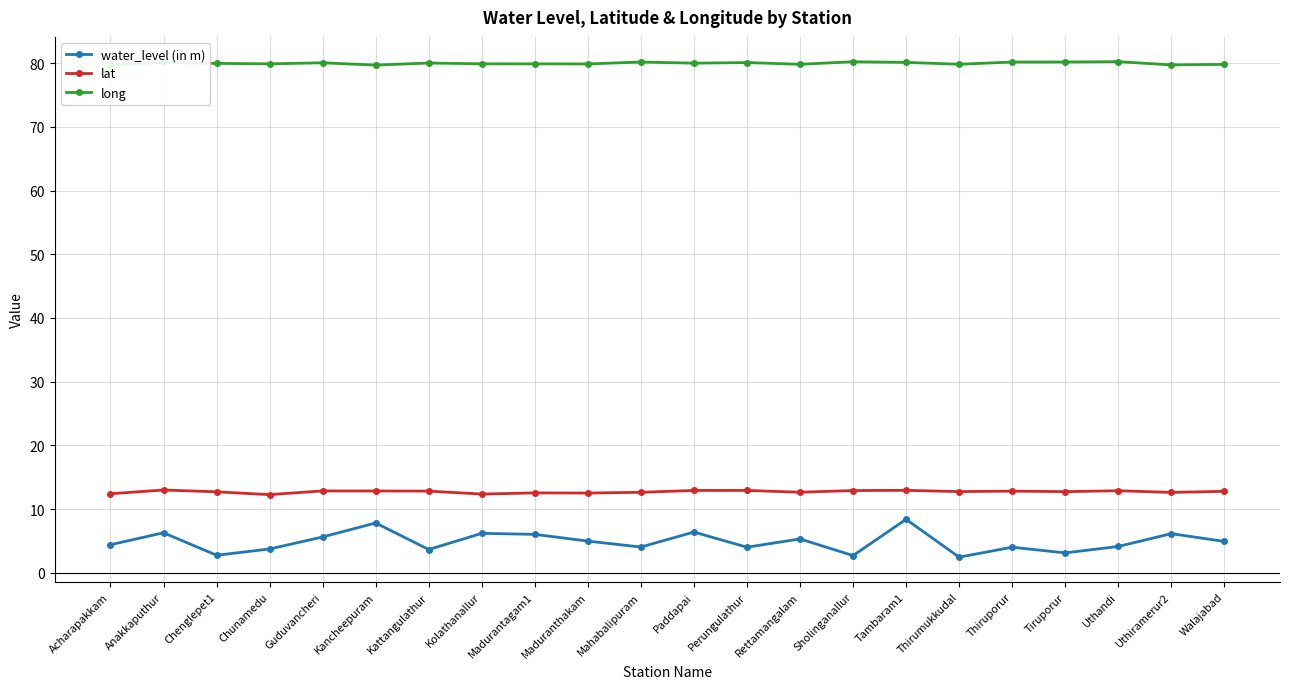

At which label does water_level (in m) first exceed 4?

Acharapakkam